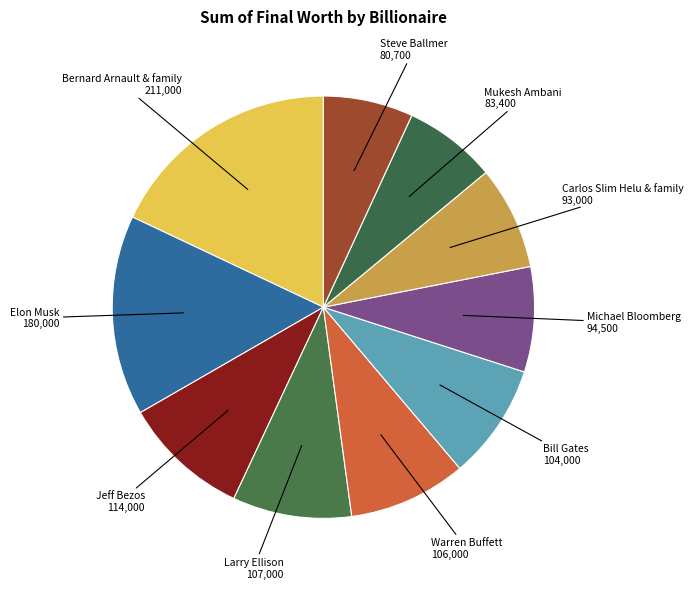

What is the largest slice in the pie chart?

Bernard Arnault & family